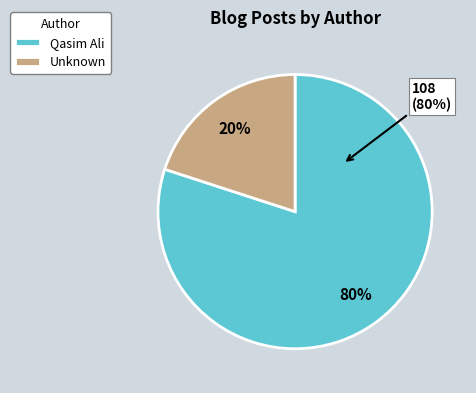

What is the majority slice?

Qasim Ali